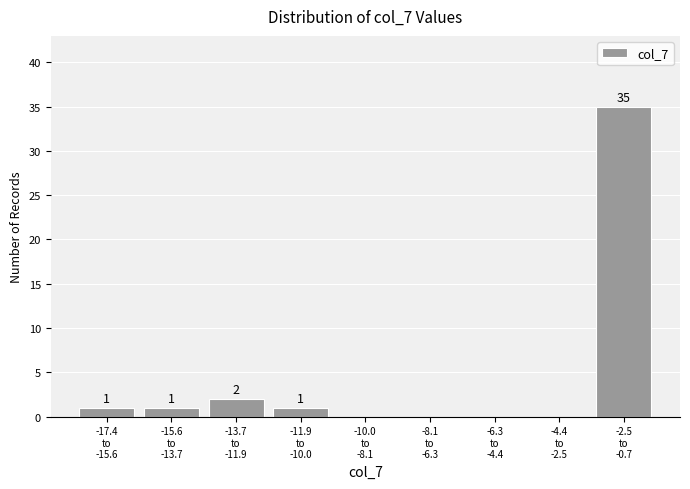

What is the maximum value shown in the chart?

35